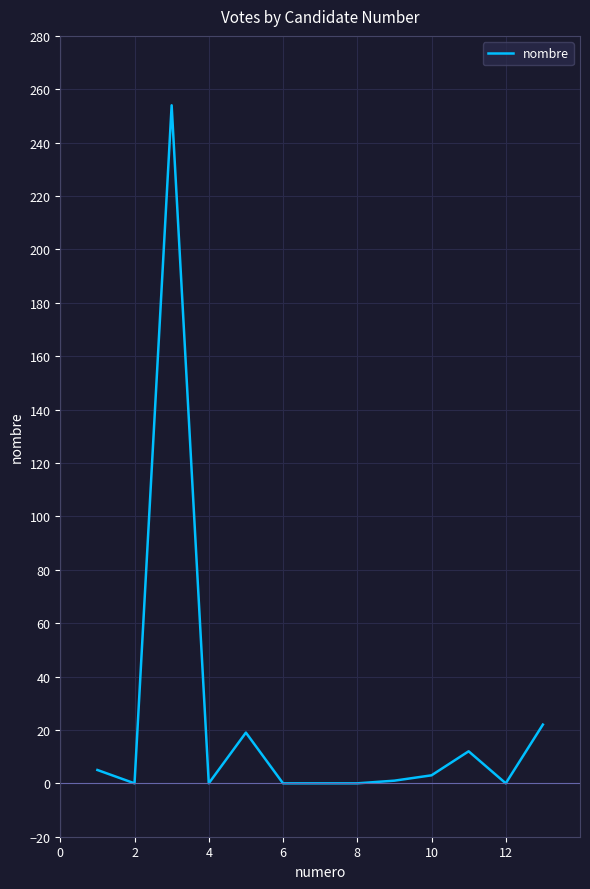

What is the difference between the maximum and minimum values?

254